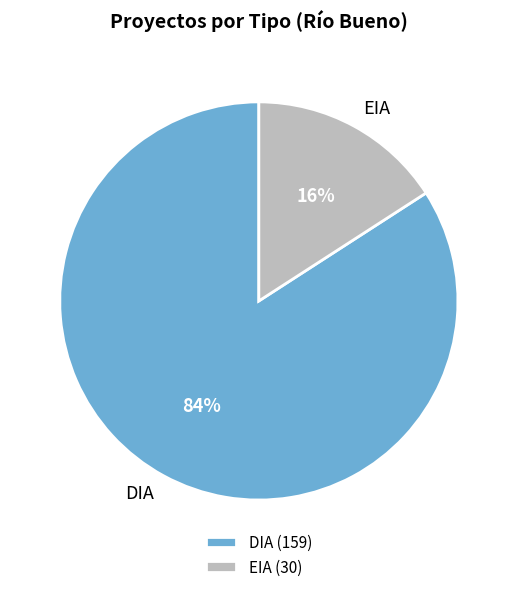

How many slices are in this pie chart?

2